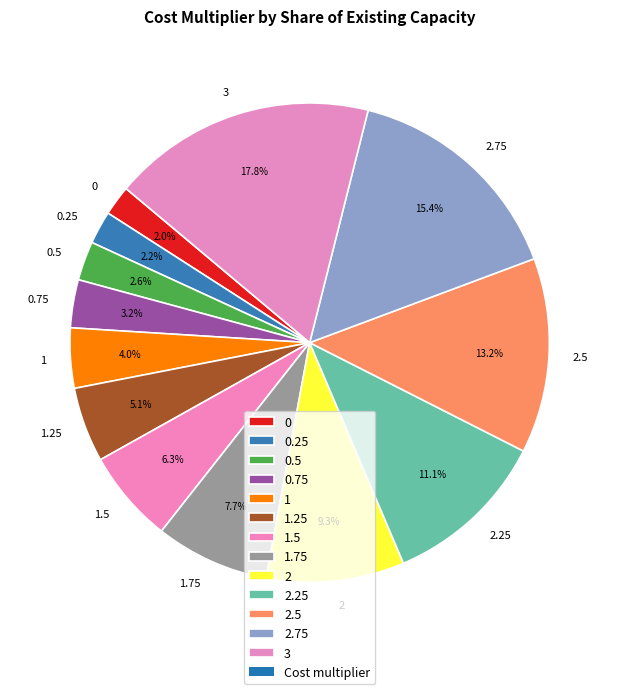

What portion of the pie excludes 0.75?

96.8%